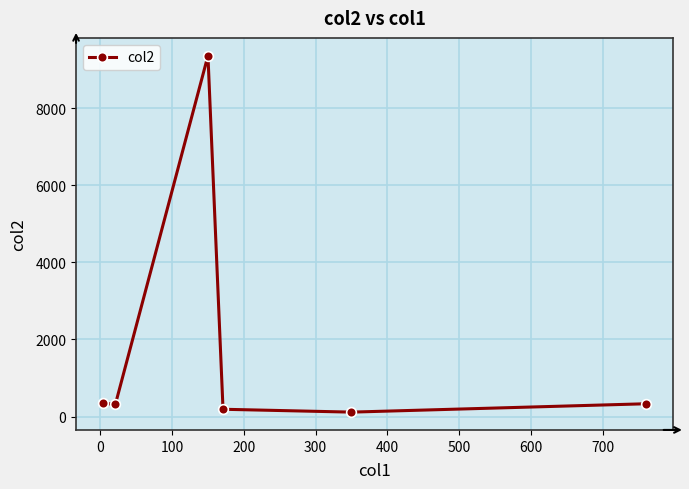

True or false: the data has more than 2 interior local peaks.

False